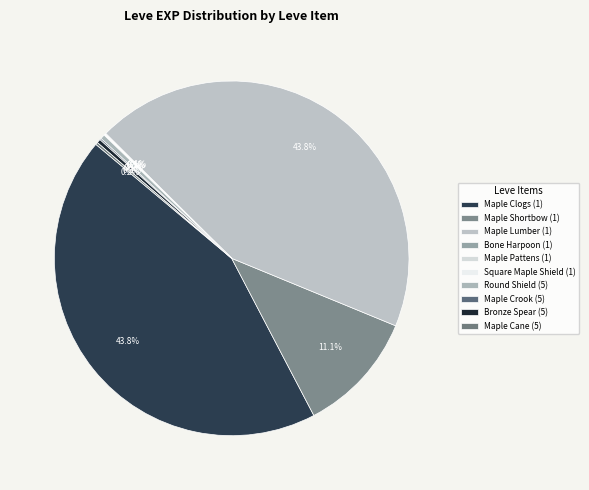

The Bone Harpoon (1) slice represents 12% of the pie. True or false?

False